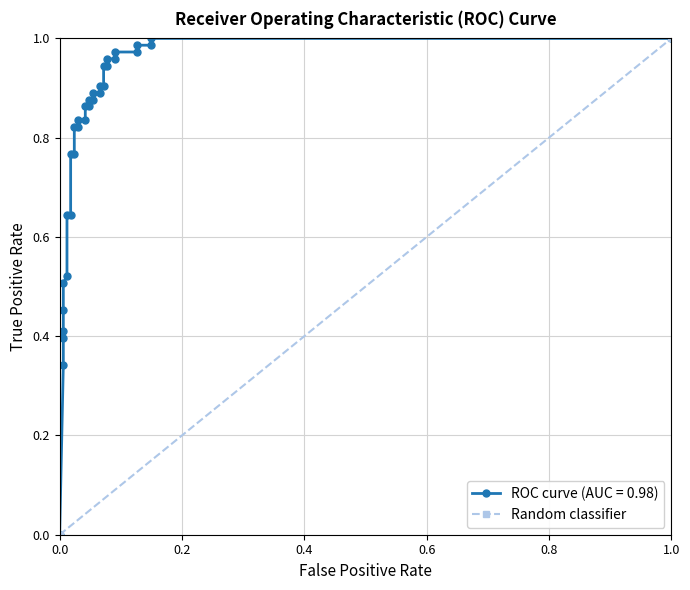

What is the sum of the values at 1.0 and 0.0?

1